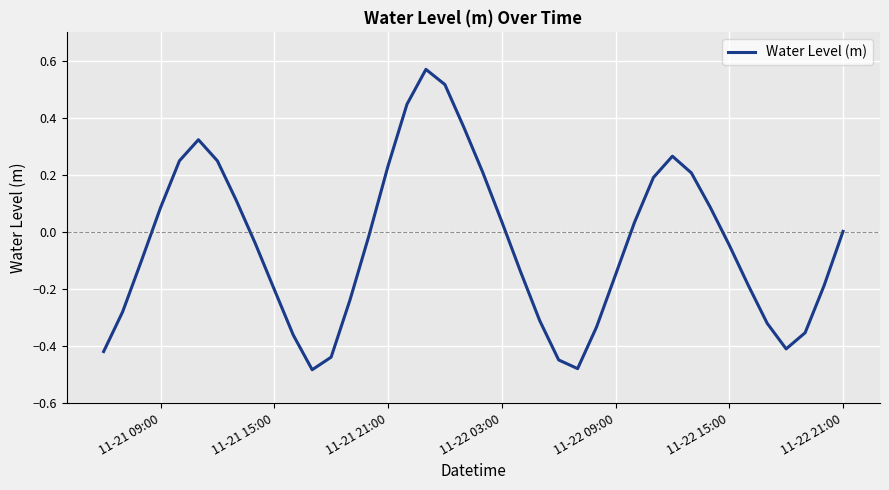

What is the difference between the maximum and minimum values?

1.1